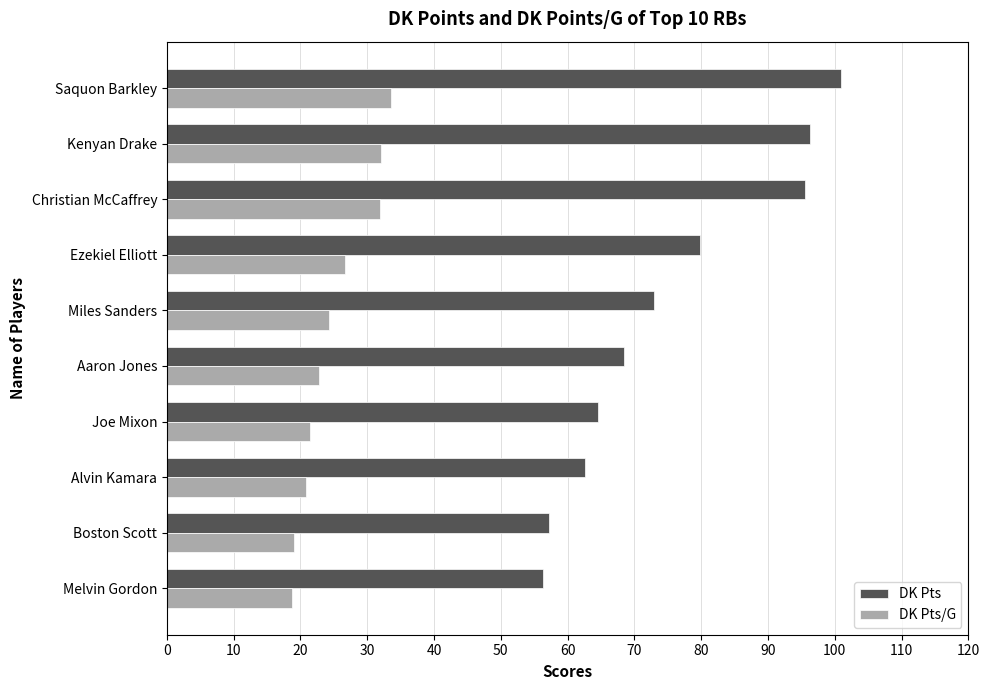

Which series has the largest range (max minus min)?

DK Pts